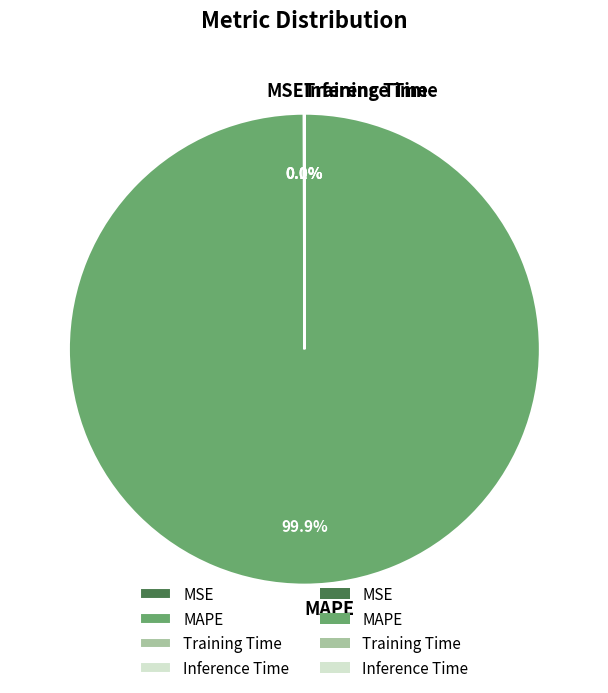

Which slice is the largest?

MAPE